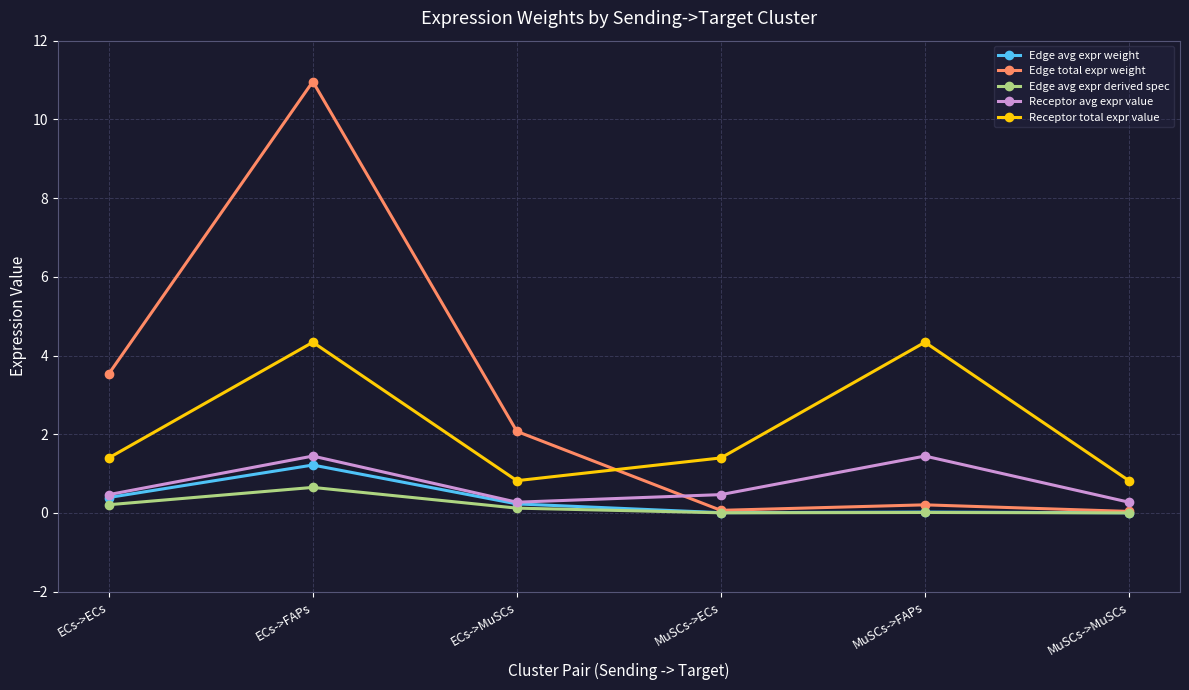

What position from the left is MuSCs->FAPs?

5